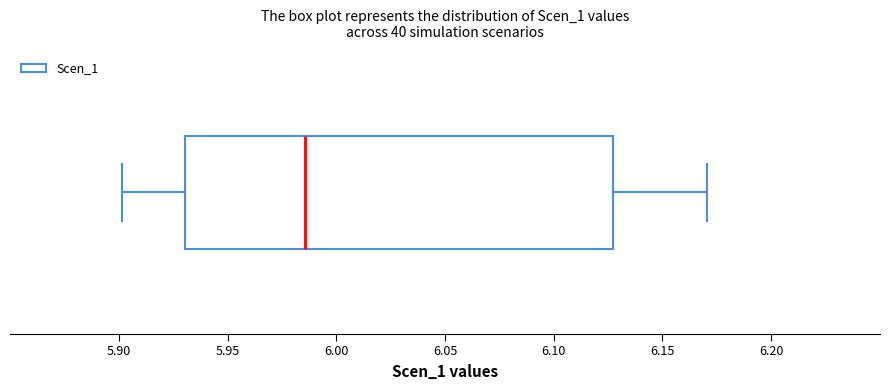

Read this box plot against the x-axis: the position of the median line, the range covered by the box, and the ends of both whiskers. The values are not printed on the chart, so give them approximately, as read against the axis.

median 5.985, box 5.930 to 6.125, whiskers 5.900 to 6.170